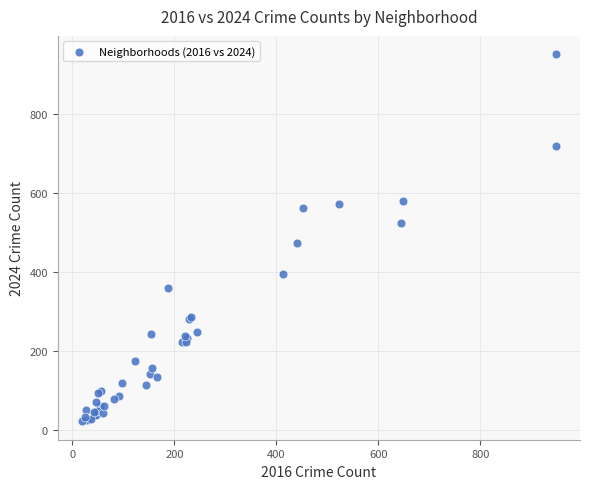

What Y value in the scatter plot is closest to 487?

474